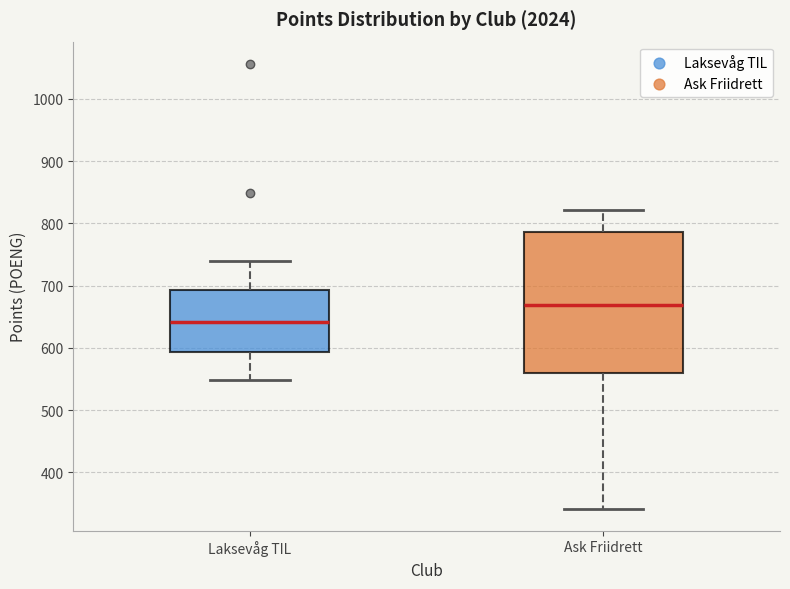

Reading left to right, transcribe this box plot: for each box, give where its median line is, the range the box spans, and where its two whiskers end, as read against the y-axis. The values are not printed on the chart, so give them approximately, as read against the axis.

Laksevåg TIL: median 640, box 590 to 690, whiskers 550 to 740
Ask Friidrett: median 670, box 560 to 790, whiskers 340 to 820